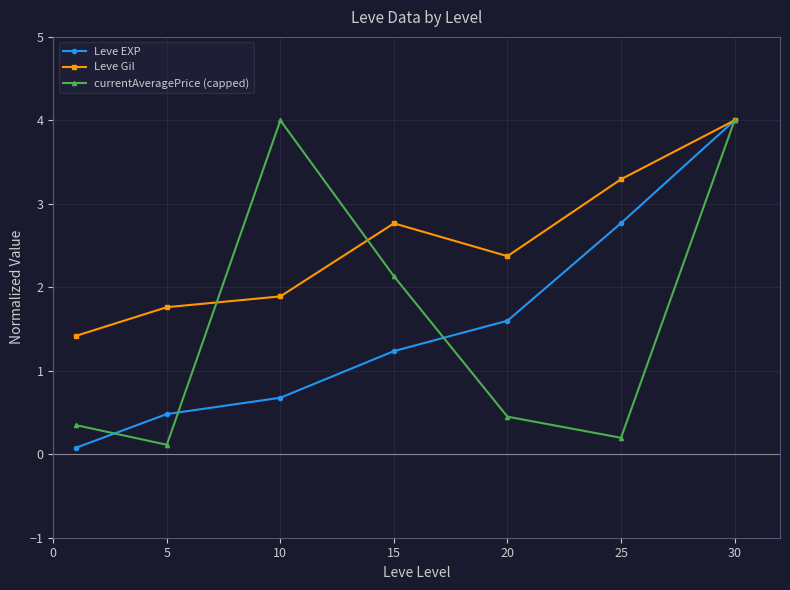

What is the value of the Leve Gil point at the 1st from the left?

1.4